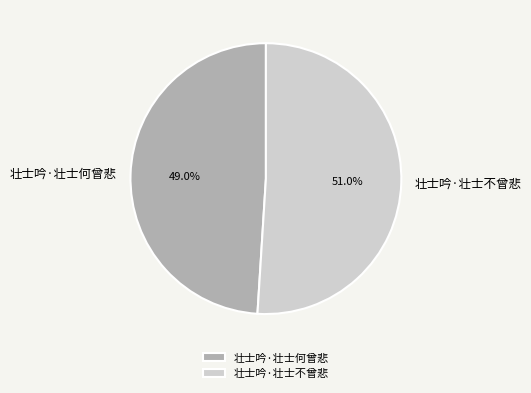

True or false: 壮士吟·壮士不曾悲 accounts for 51% of the total.

True